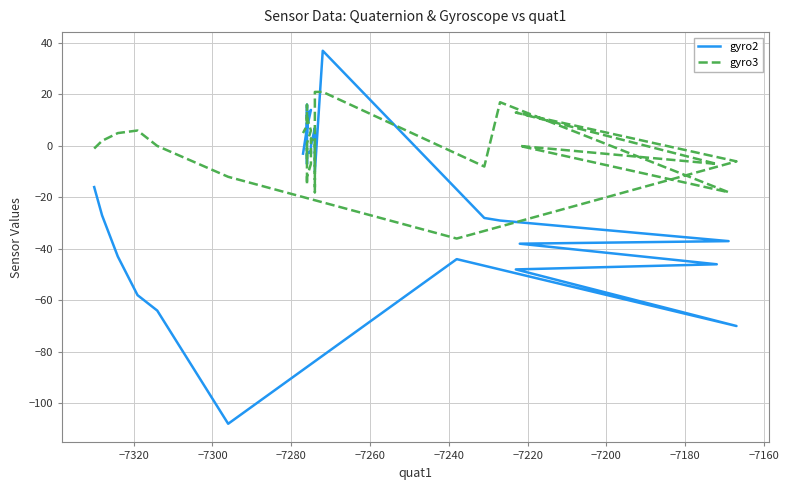

In gyro3, how many points are higher than both neighbors (excluding endpoints)?

8